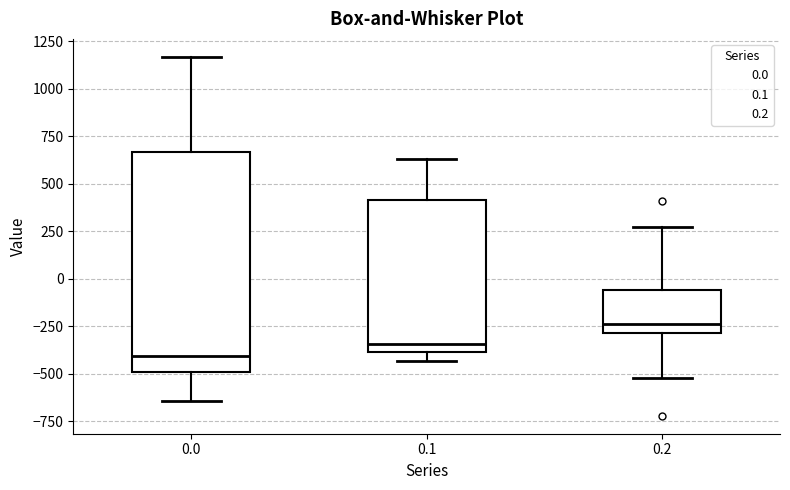

Which box has the highest median line?

0.2